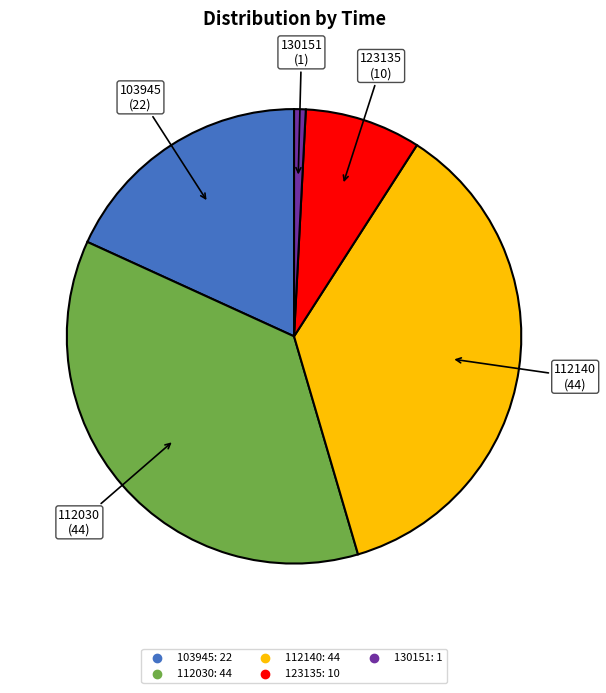

The 112140 slice represents 45% of the pie. True or false?

False